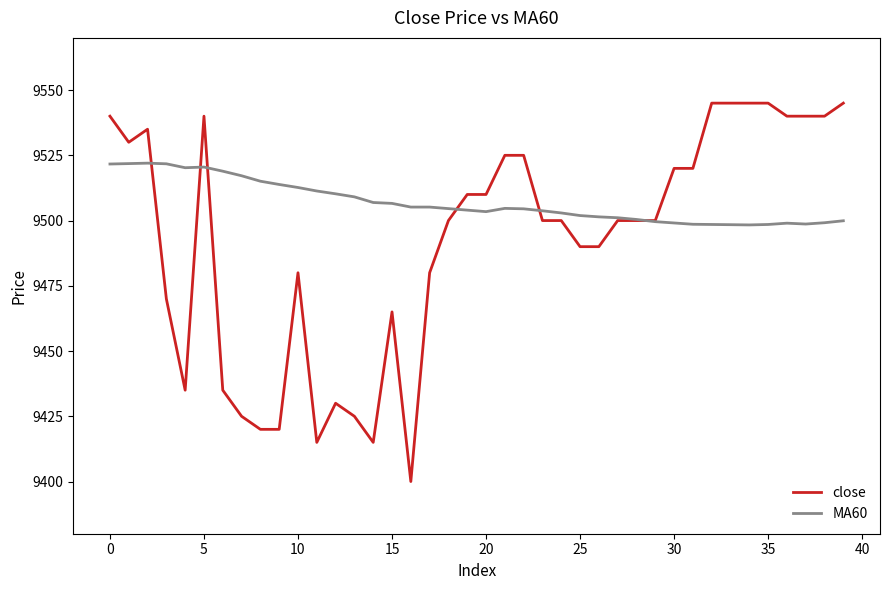

Which series has the widest spread of values?

close